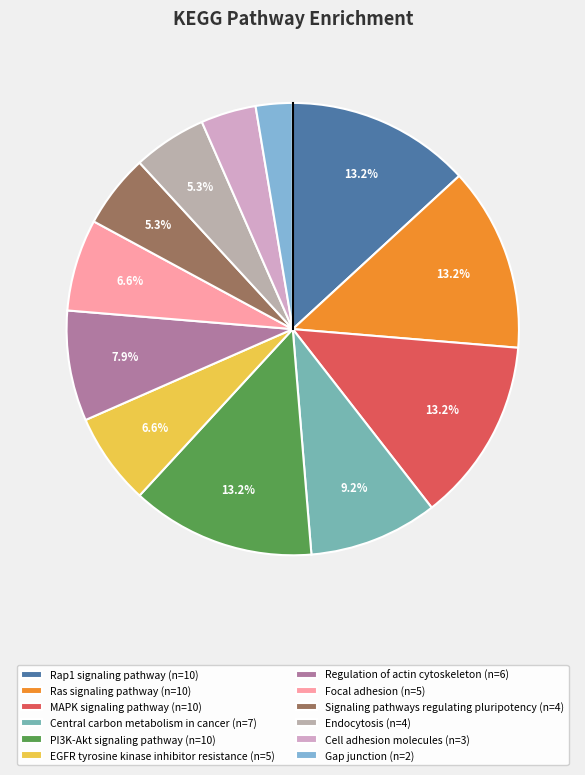

Does Focal adhesion account for over 50% of the chart?

No